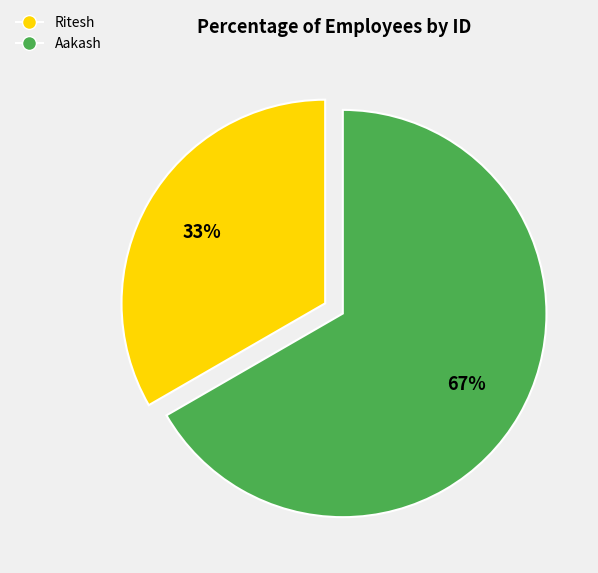

Rank the categories by value from highest to lowest.

Aakash, Ritesh